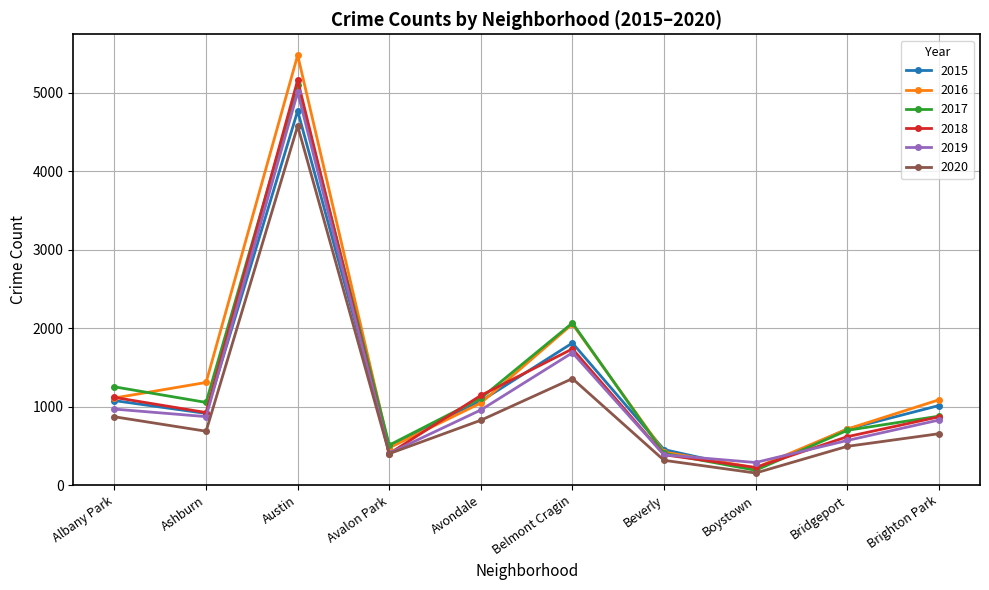

True or false: 2016 and 2020 intersect in this chart.

False